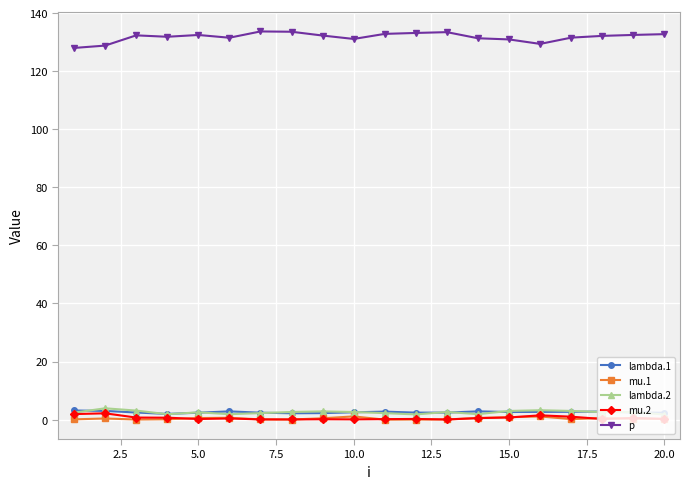

True or false: lambda.2 and p intersect in this chart.

False